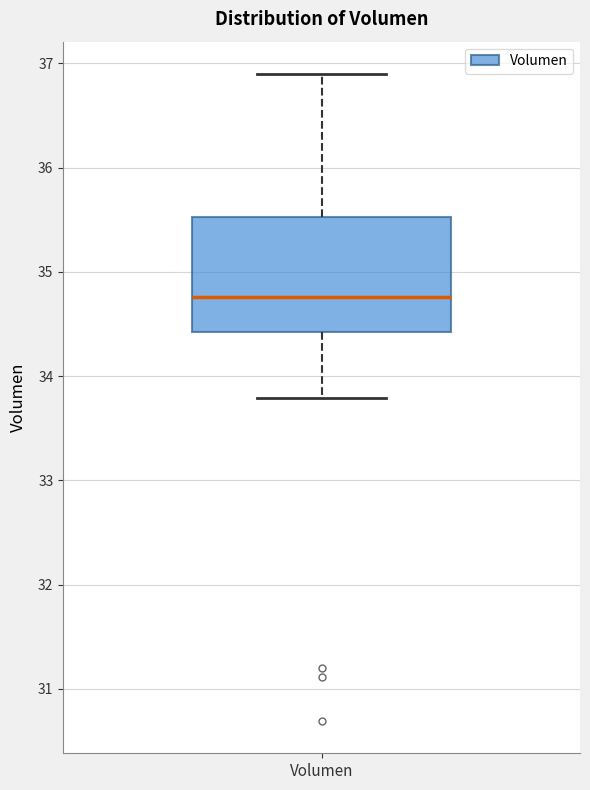

Read this box plot against the y-axis: the position of the median line, the range covered by the box, and the ends of both whiskers. The values are not printed on the chart, so give them approximately, as read against the axis.

median 34.8, box 34.4 to 35.5, whiskers 33.8 to 36.9